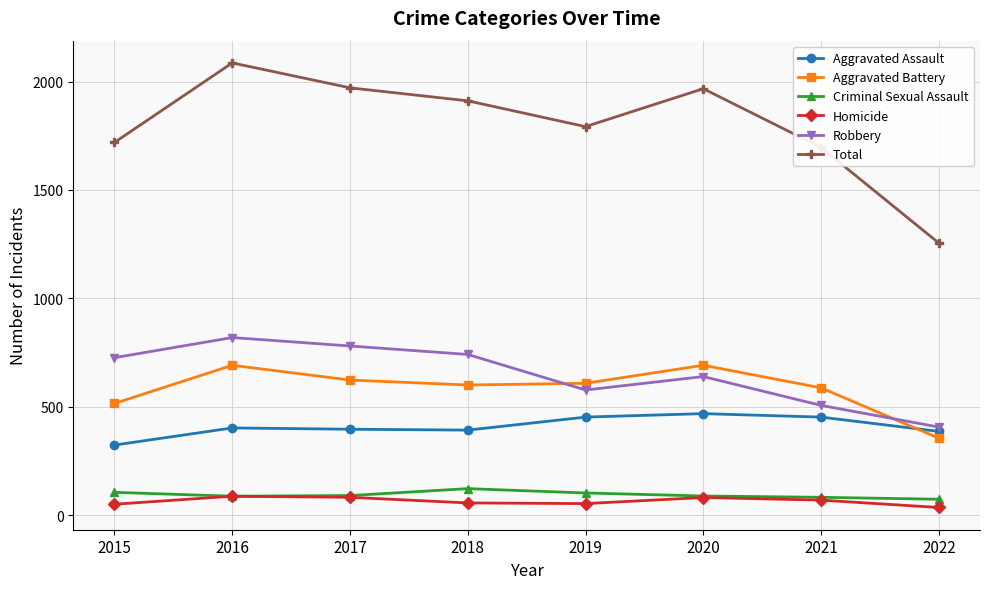

Where is the first local minimum for Total?

2019